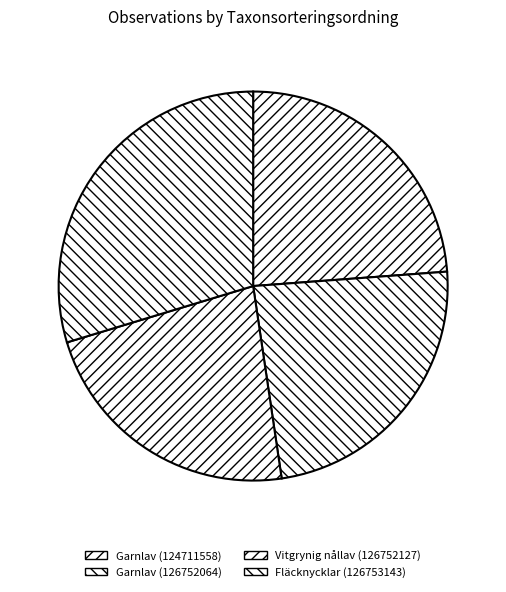

Is there any slice that represents more than half of the pie?

No